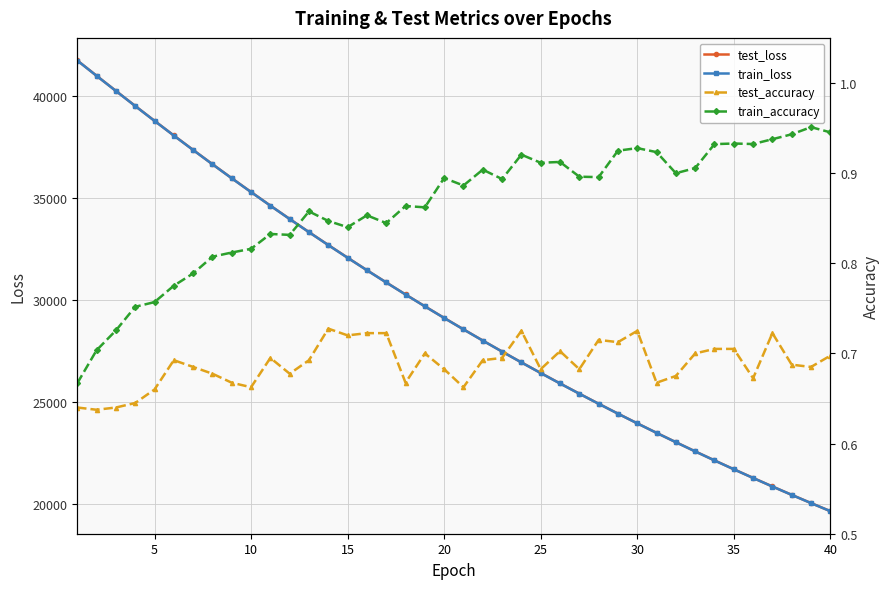

Which series has the largest range (max minus min)?

test_loss